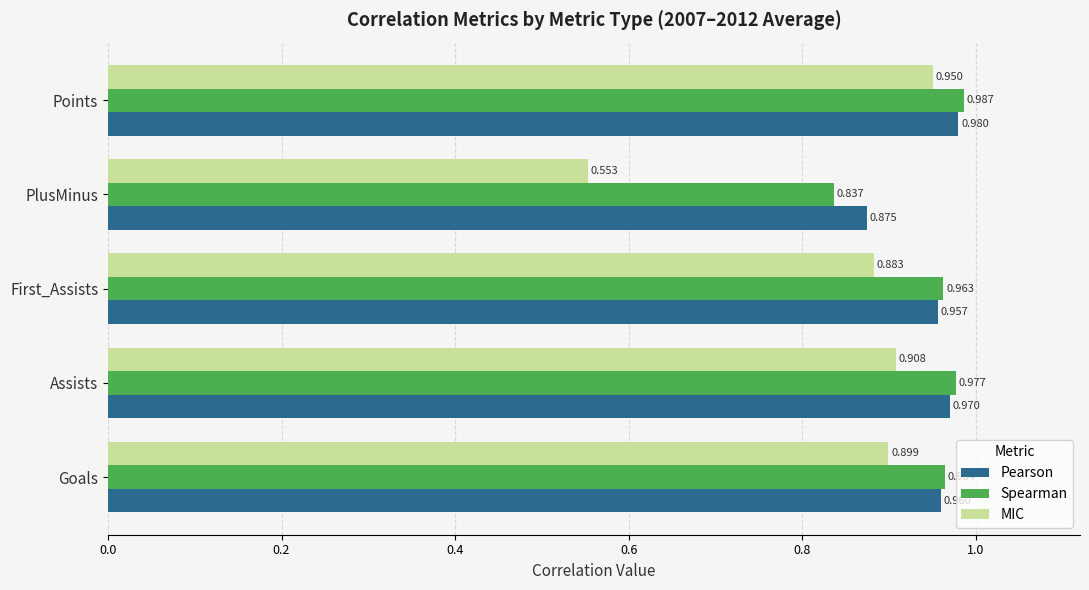

Which series changed the most between Assists and Points?

MIC